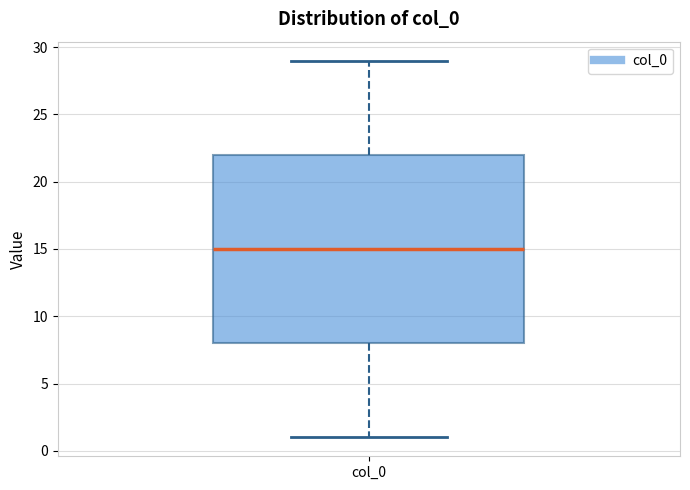

Where does the upper whisker of the box for col_0 end on the y-axis? The values are not printed on the chart, so give them approximately, as read against the axis.

29